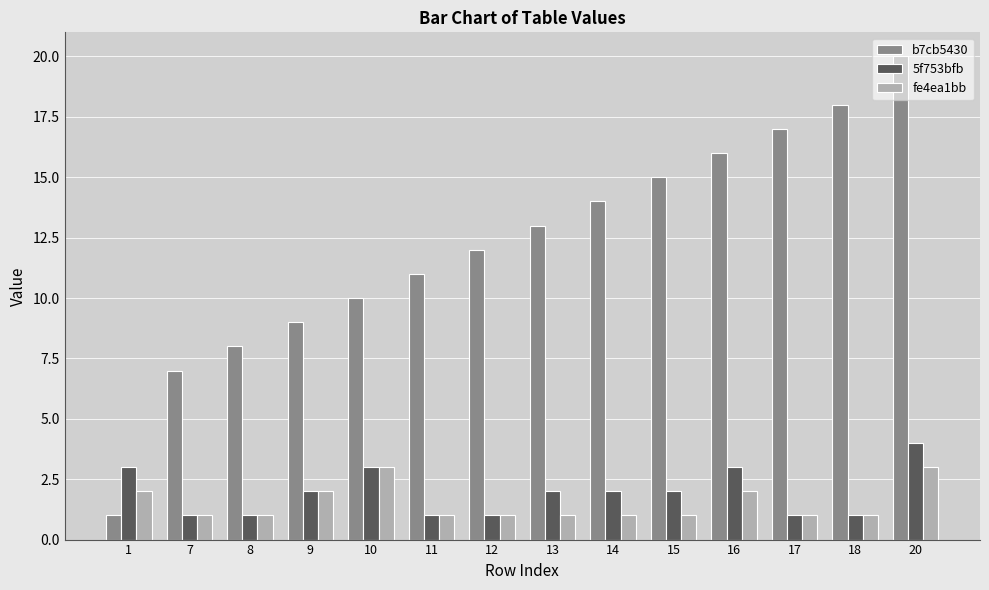

How many data points in b7cb5430 are less than 13?

7